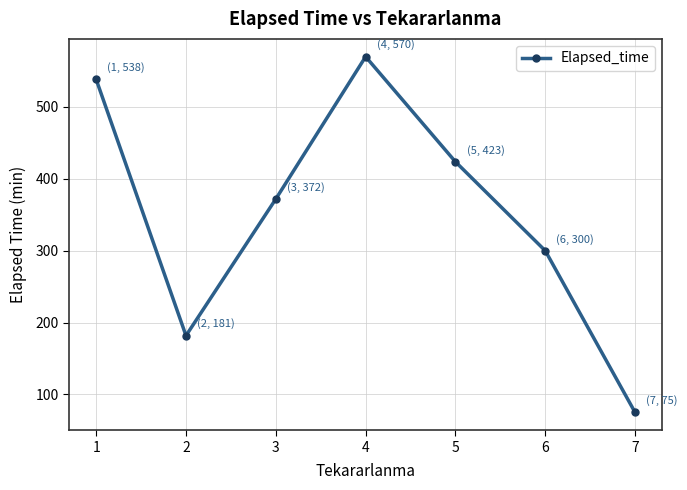

At which category does the data reach its first local peak?

4